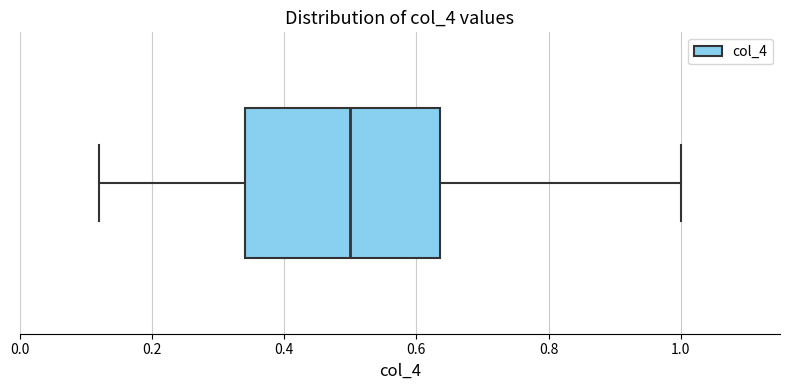

Transcribe this box plot: give where the median line is, the range the box spans, and where the two whiskers end, as read against the x-axis. The values are not printed on the chart, so give them approximately, as read against the axis.

median 0.50, box 0.34 to 0.64, whiskers 0.12 to 1.00